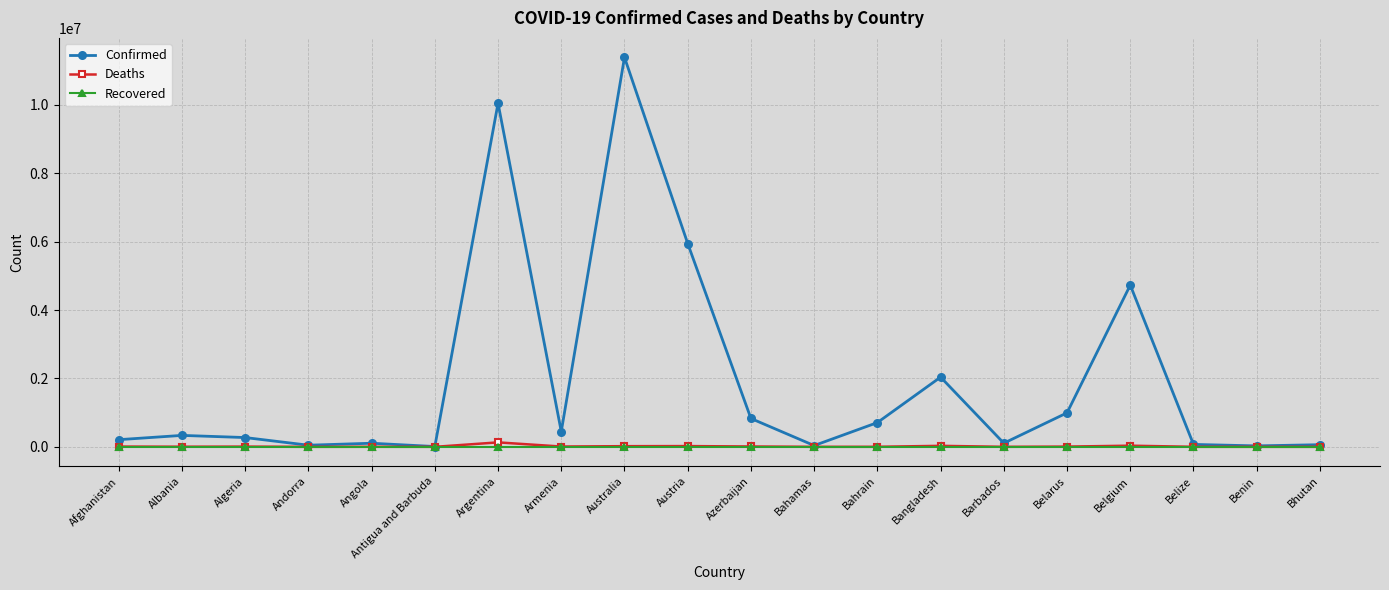

Is the value of Confirmed at Argentina greater than the value of Recovered at Barbados?

Yes